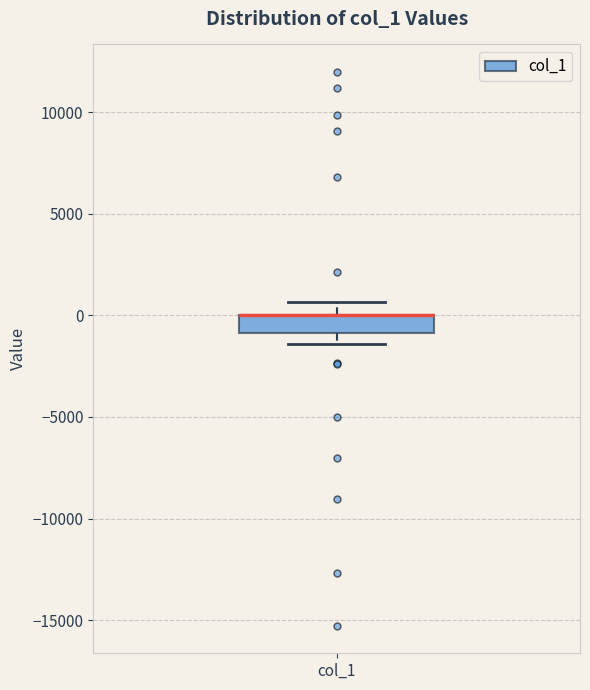

Read this box plot against the y-axis: the position of the median line, the range covered by the box, and the ends of both whiskers. The values are not printed on the chart, so give them approximately, as read against the axis.

median 0 (drawn on the box's upper edge), box -1000 to 0, whiskers -1500 to 500